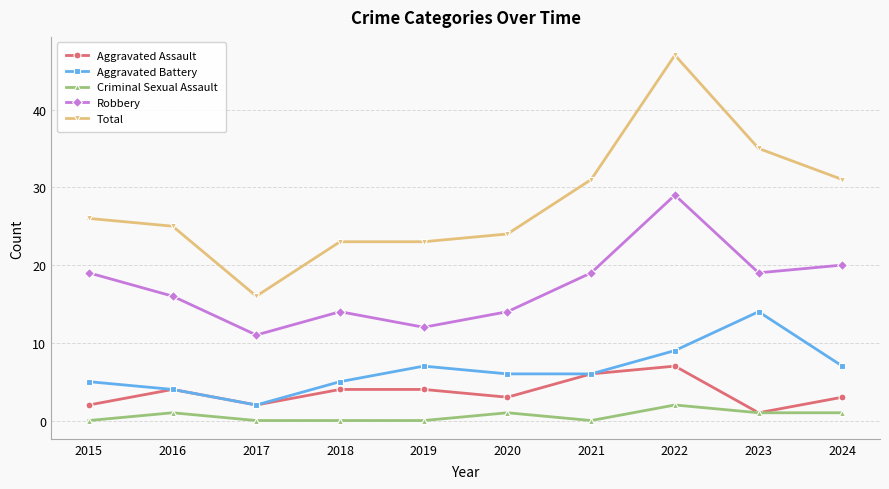

Read the Robbery value at 2024, to the nearest 5.

20